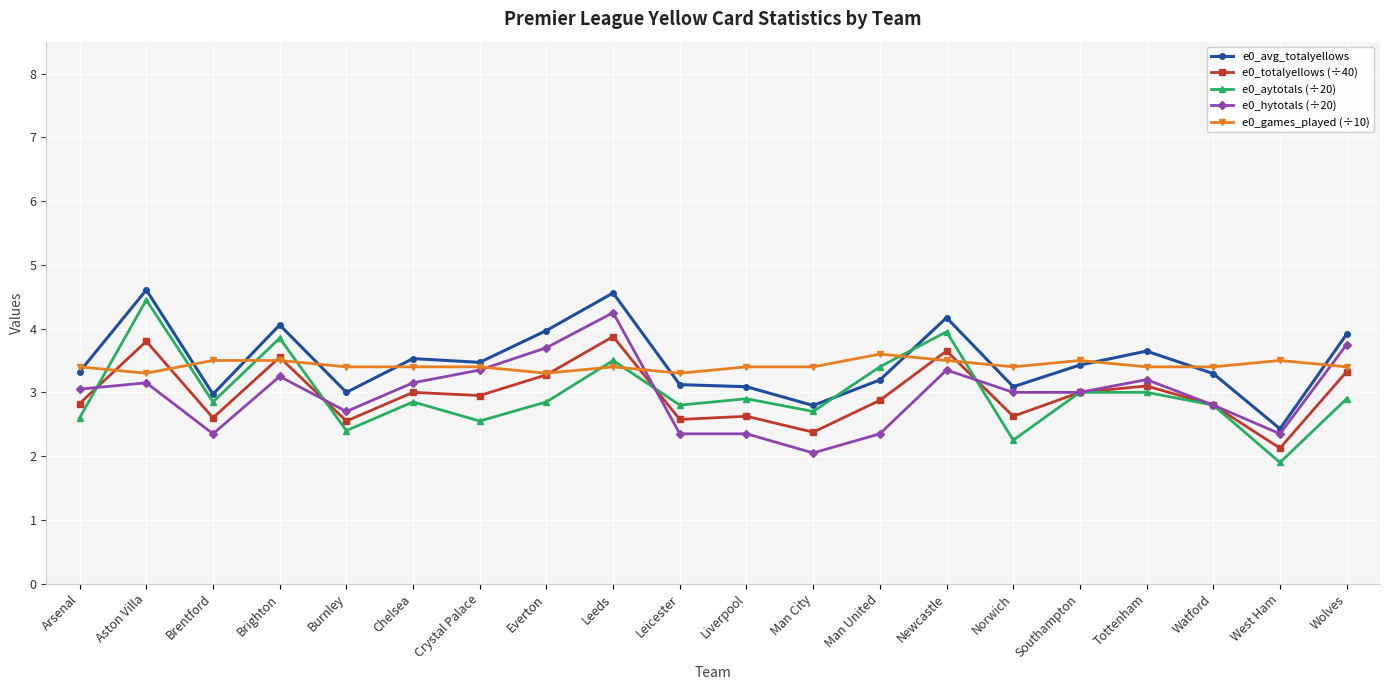

How many interior local valleys does the e0_avg_totalyellows series have?

6